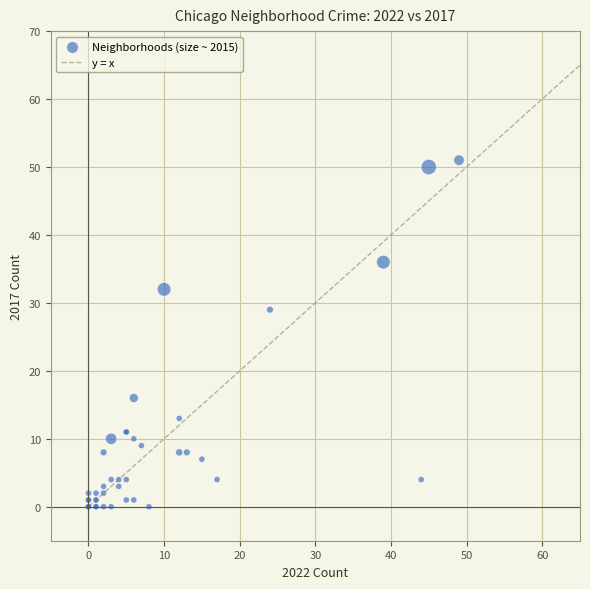

What Y value in the scatter plot is closest to 25?

29